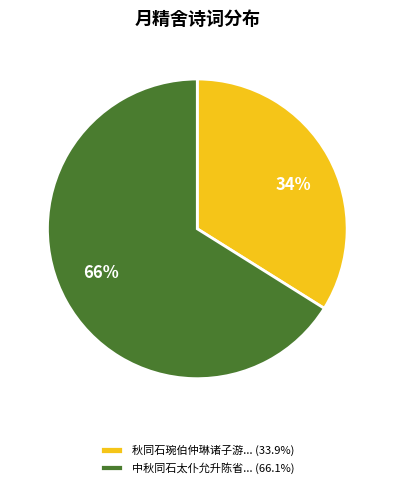

How many slices are in this pie chart?

2